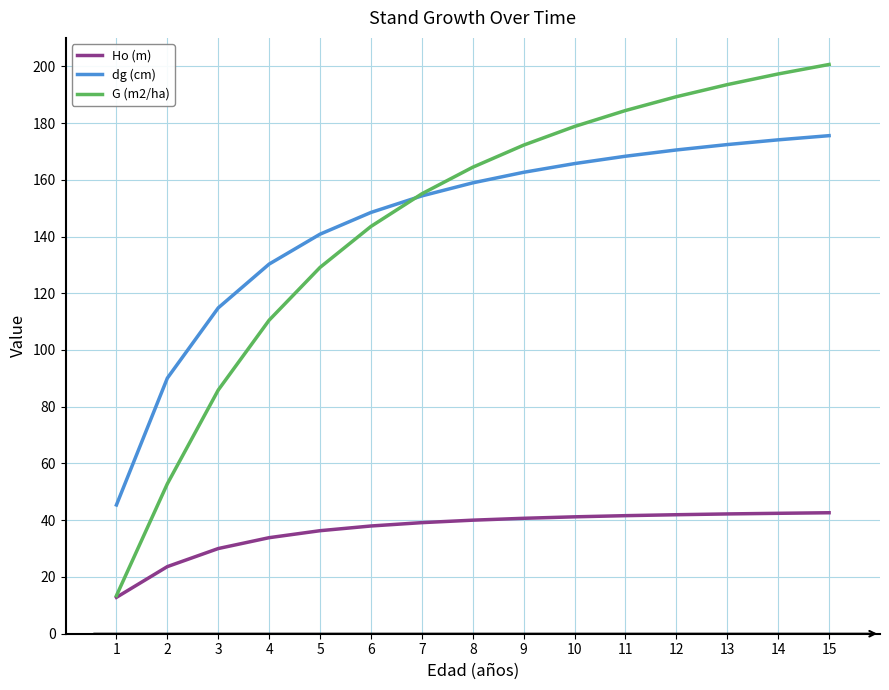

How many series are shown in this chart?

3